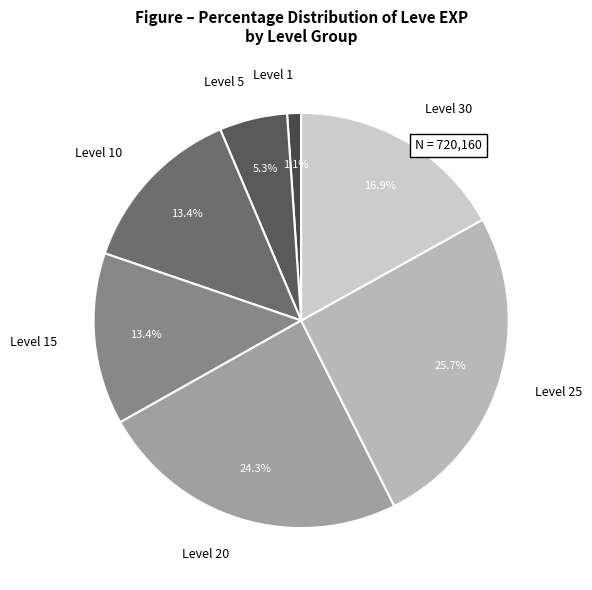

What is the ratio of the value at Level 5 to the value at Level 15?

0.4